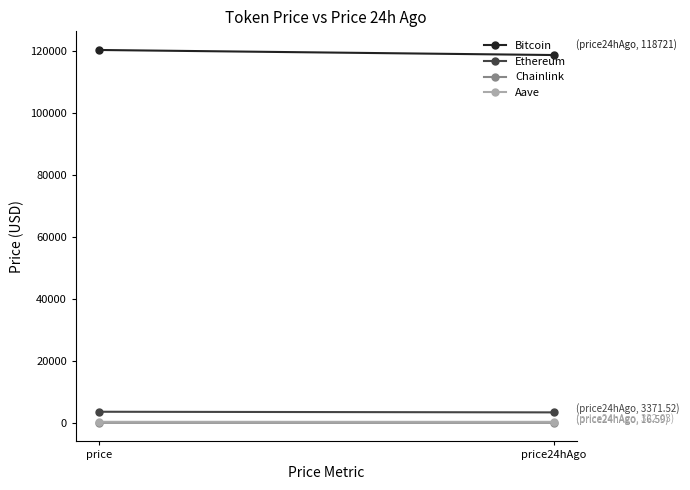

What is the value of the Bitcoin point at the 1st from the left?

120355.0